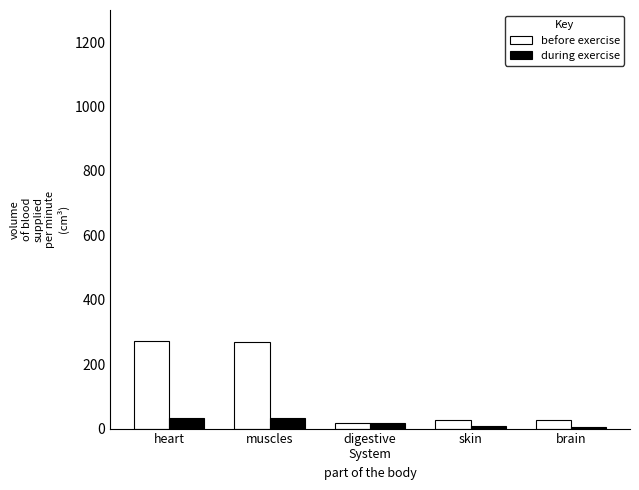

What is the total value across all series at skin?

35.0